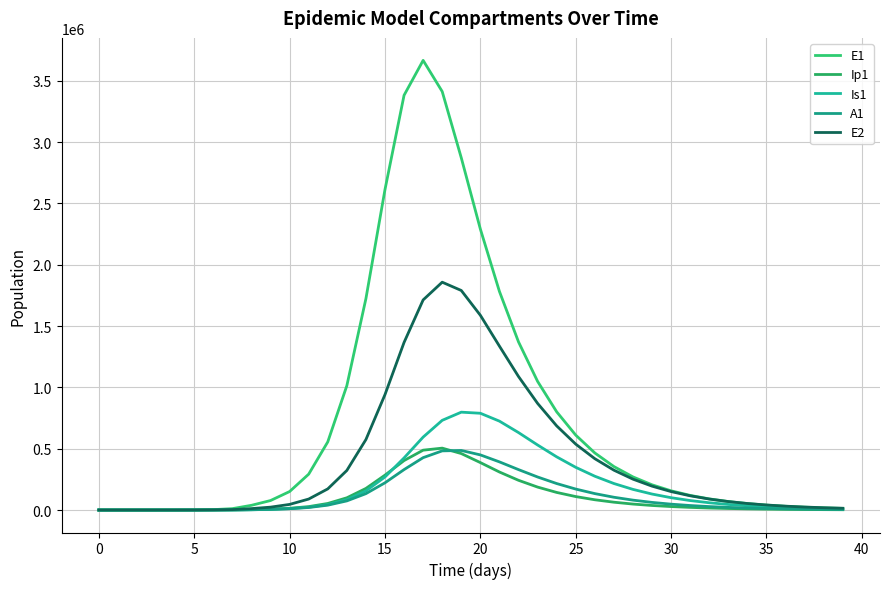

Is this an area chart (filled region under the line)?

No